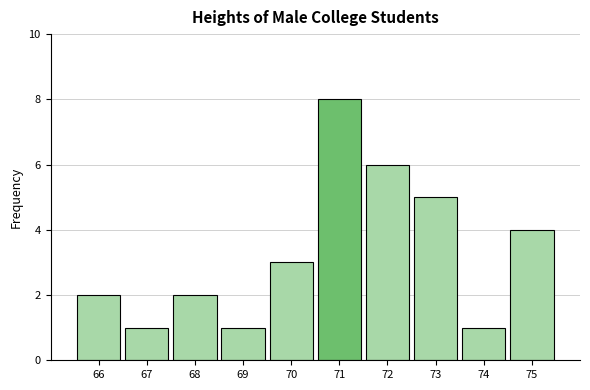

Reading left to right, transcribe all the data shown in this chart.

2	1	2	1	3	8	6	5	1	4